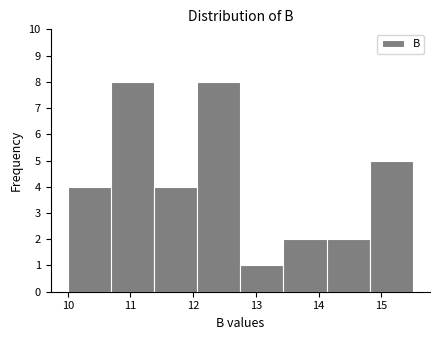

Reading left to right, transcribe this chart: for each bar, give the range it covers on the x-axis and its height. Neither the bar edges nor the heights are printed on the chart, so give them approximately, as read against the axes.

10.0 to 10.7: 4
10.7 to 11.4: 8
11.4 to 12.1: 4
12.1 to 12.8: 8
12.8 to 13.4: 1
13.4 to 14.1: 2
14.1 to 14.8: 2
14.8 to 15.5: 5